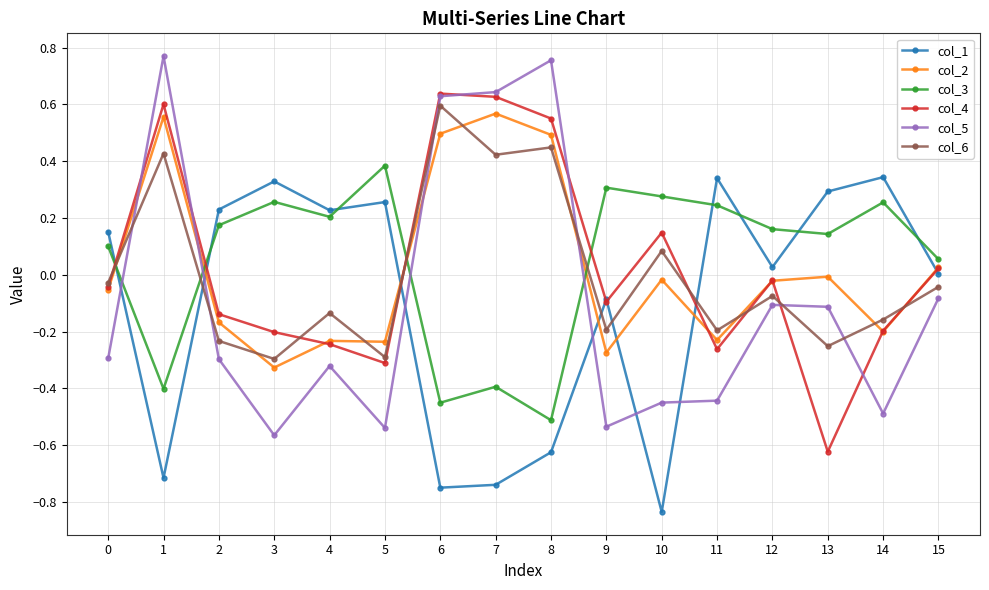

How many categories are shown in the chart?

16